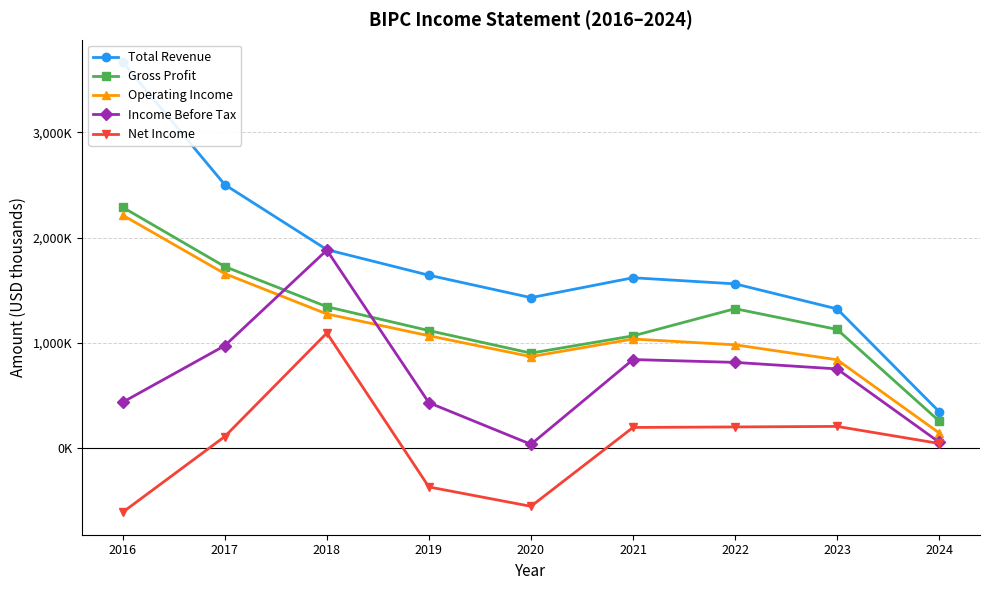

What is the difference between the maximum and second lowest values in the Income Before Tax series?

1824000